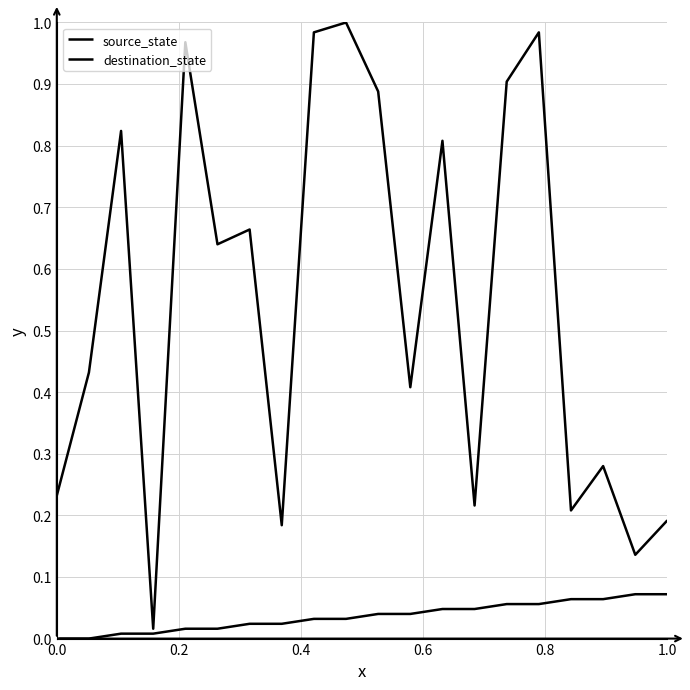

Rank the series by their average value, from lowest to highest.

source_state, destination_state